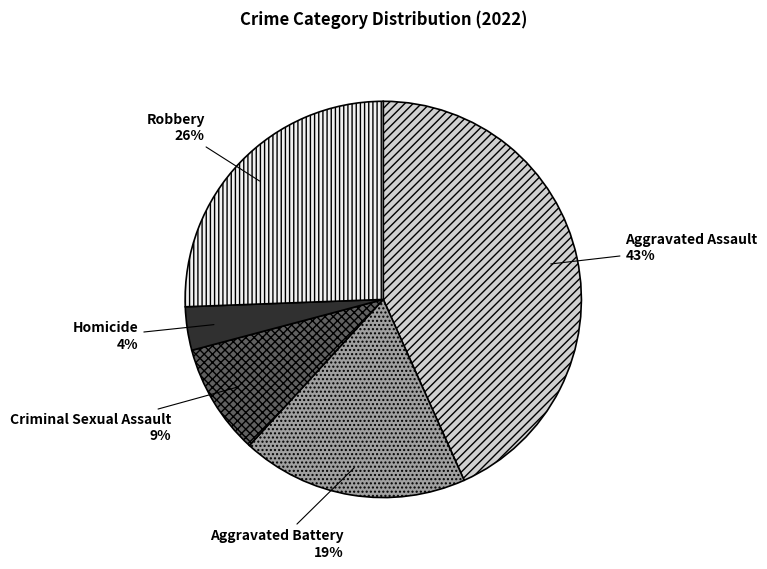

Is it true that Aggravated Assault is 31% of the pie?

False